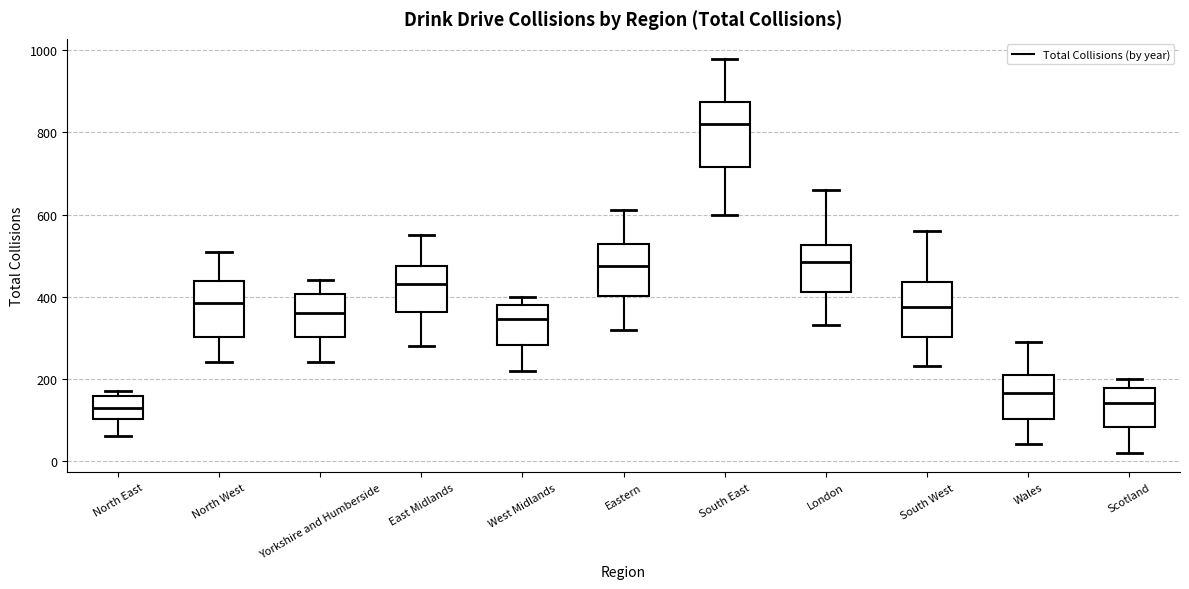

Reading left to right, read every box against the y-axis: the position of its median line, the range the box covers, and the ends of its whiskers. The values are not printed on the chart, so give them approximately, as read against the axis.

North East: median 140, box 100 to 160, whiskers 60 to 180
North West: median 380, box 300 to 440, whiskers 240 to 520
Yorkshire and Humberside: median 360, box 300 to 400, whiskers 240 to 440
East Midlands: median 440, box 360 to 480, whiskers 280 to 560
West Midlands: median 340, box 280 to 380, whiskers 220 to 400
Eastern: median 480, box 400 to 520, whiskers 320 to 620
South East: median 820, box 720 to 880, whiskers 600 to 980
London: median 480, box 420 to 520, whiskers 340 to 660
South West: median 380, box 300 to 440, whiskers 240 to 560
Wales: median 160, box 100 to 220, whiskers 40 to 300
Scotland: median 140, box 80 to 180, whiskers 20 to 200